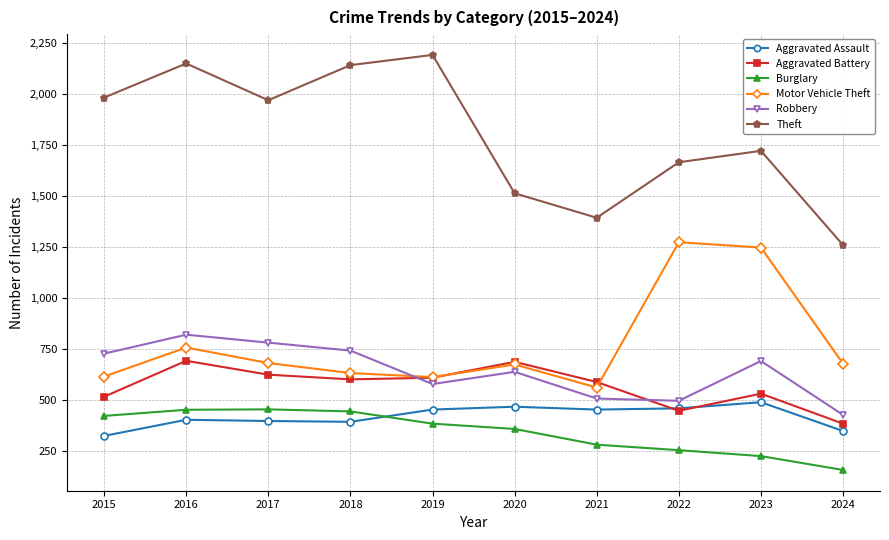

True or false: Theft and Robbery cross at least once.

False